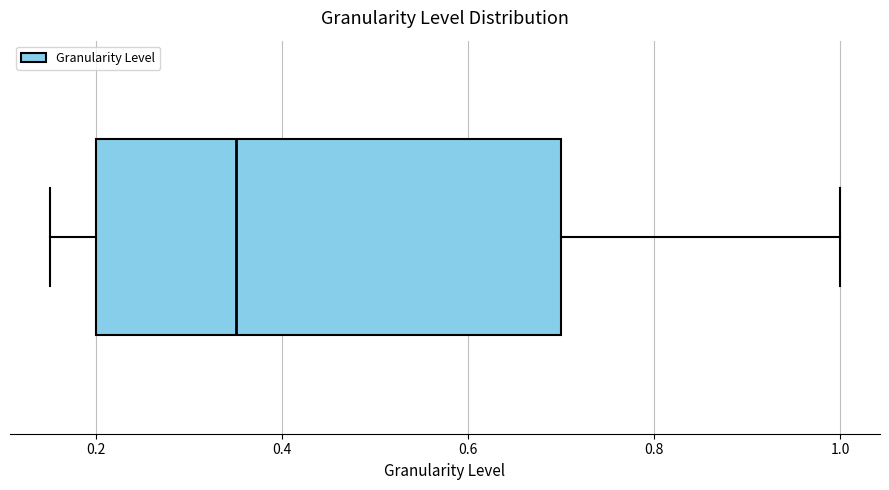

Where is the right edge of the box on the x-axis? The values are not printed on the chart, so give them approximately, as read against the axis.

0.70